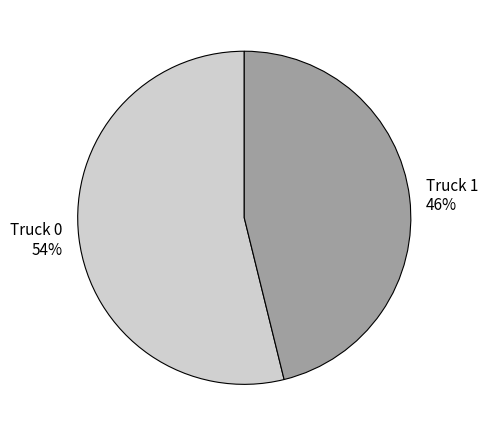

How many slices are in this pie chart?

2